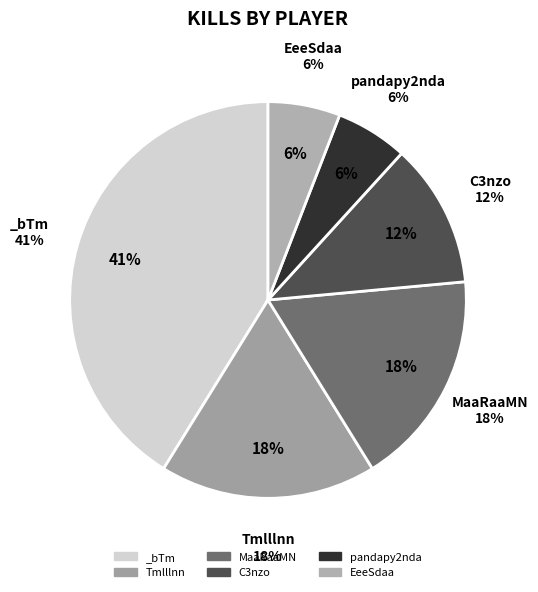

Is MaaRaaMN the majority of the pie?

No